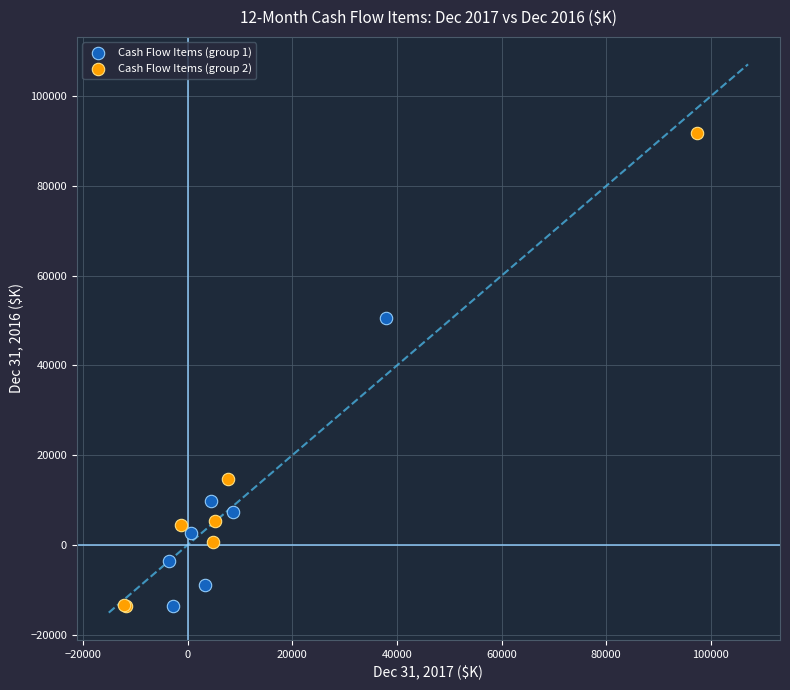

What are all the series names shown in the legend?

Cash Flow Items (group 1), Cash Flow Items (group 2)